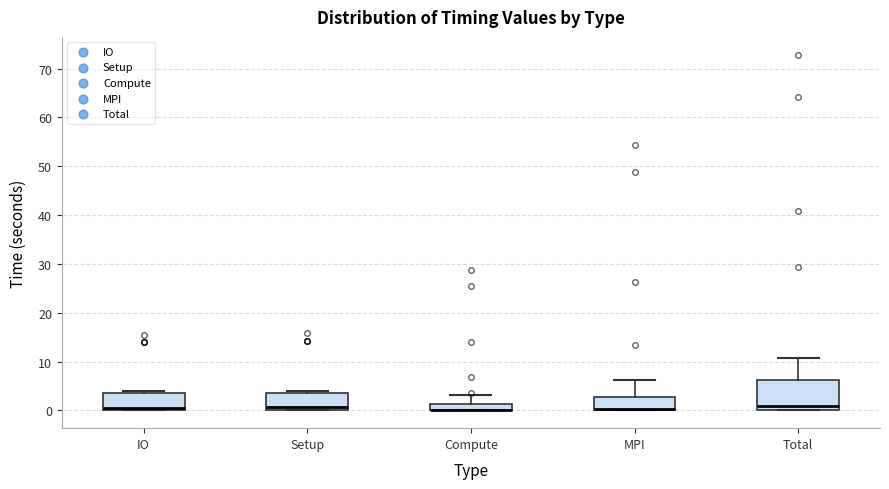

Where is the lower edge of the box for Total on the y-axis? The values are not printed on the chart, so give them approximately, as read against the axis.

0